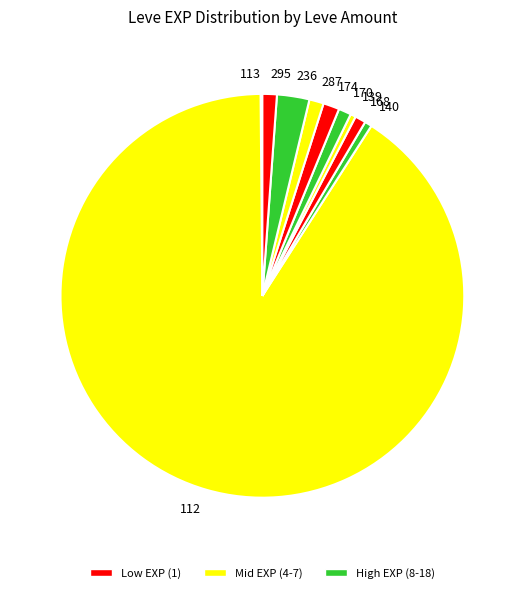

Approximately how many times larger is the value at 287 compared to 174?

0.9